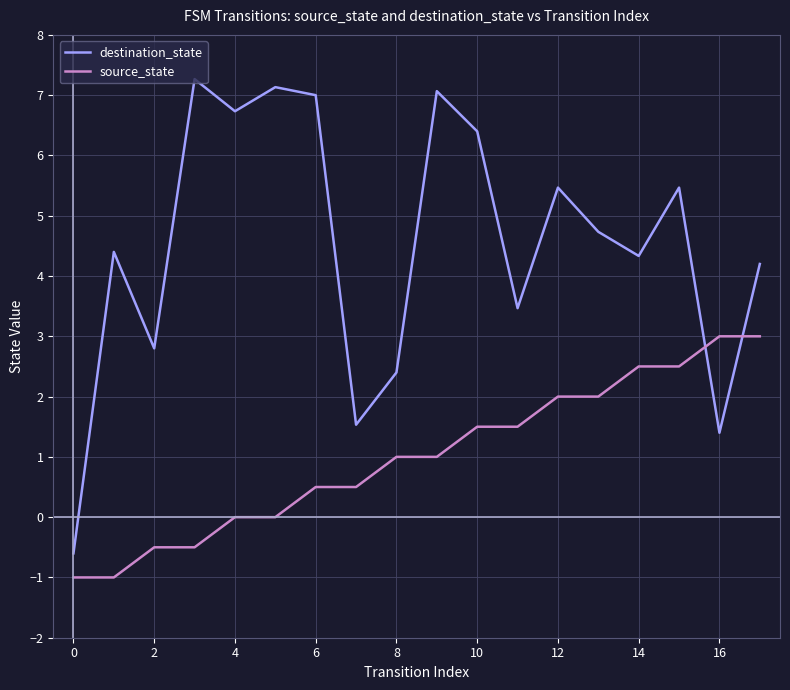

What is the smallest value displayed?

-1.0